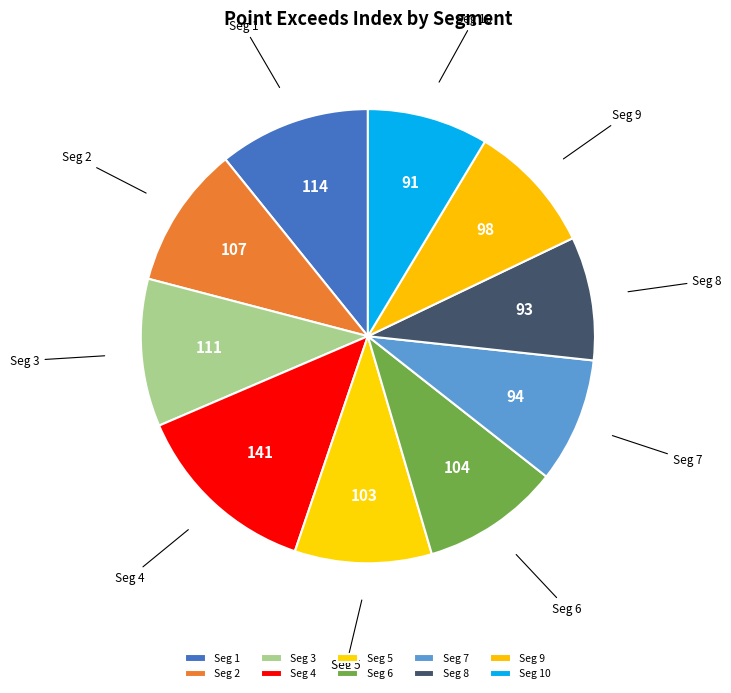

True or false: Seg 9 accounts for 9% of the total.

True